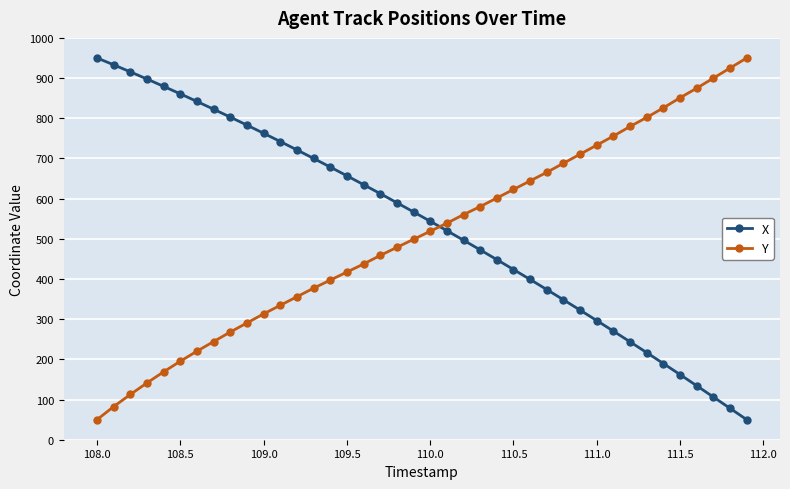

True or false: Y has more than 2 interior local peaks.

False